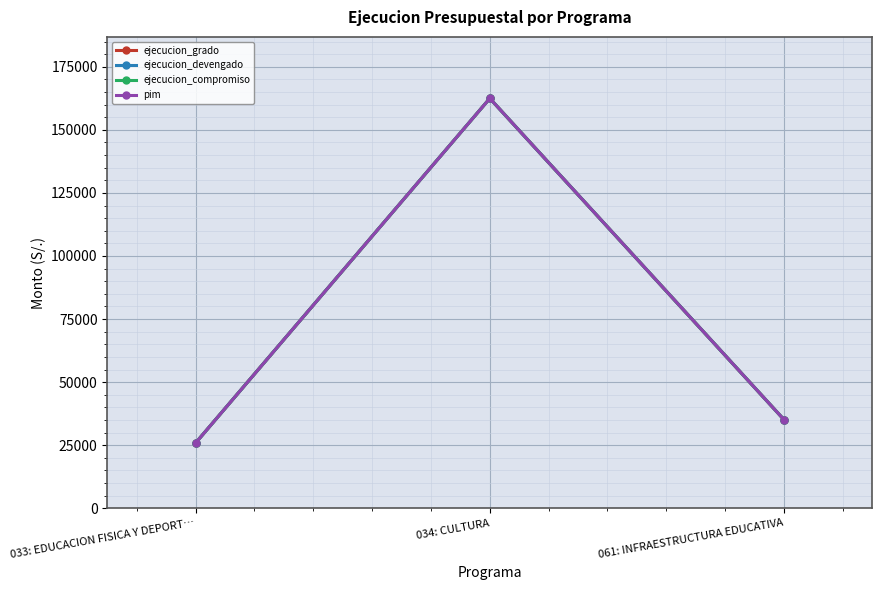

What is the greatest value displayed?

162469